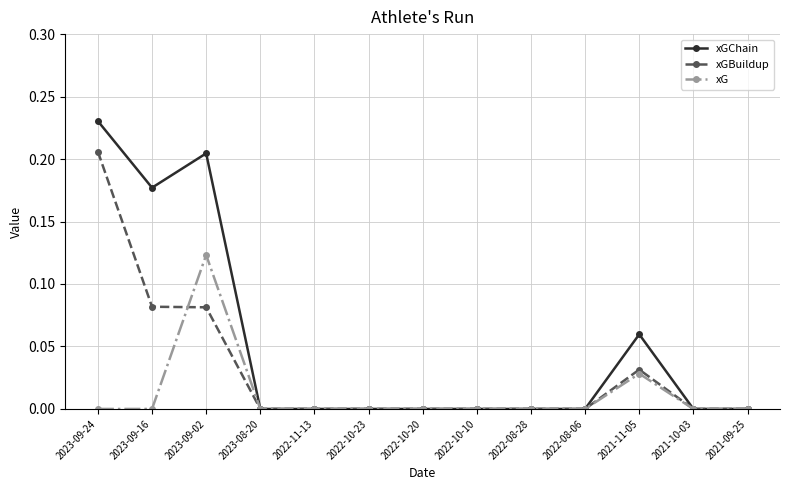

Which series has the largest total across all categories?

xGChain